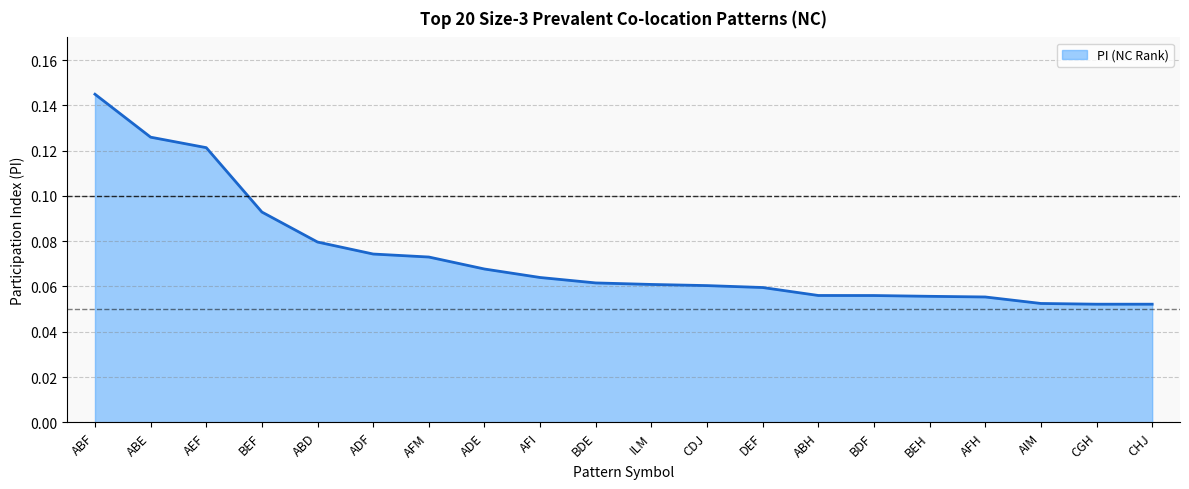

What position from the right is BDE?

11